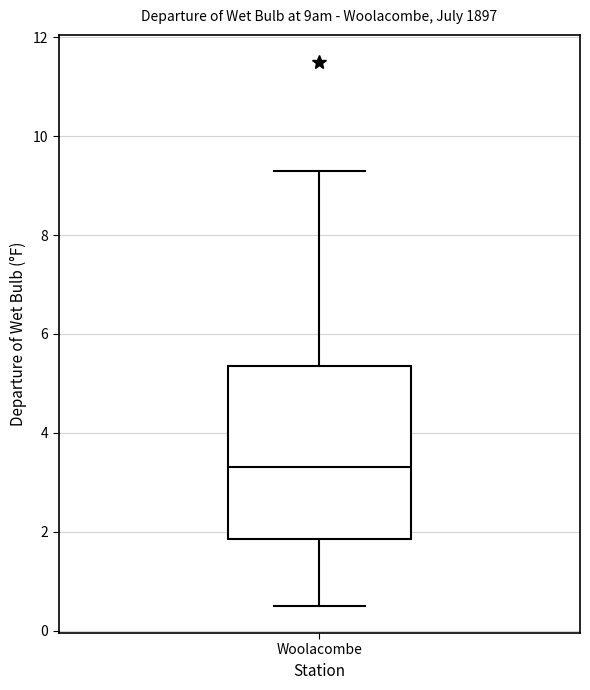

Where is the lower edge of the box for Woolacombe on the y-axis? The values are not printed on the chart, so give them approximately, as read against the axis.

1.8